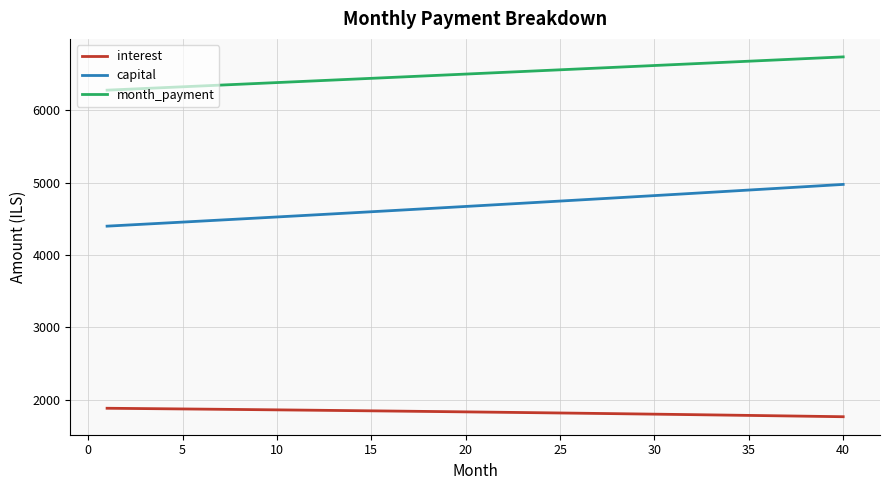

What is the difference between the maximum and minimum values in the capital series?

577.4